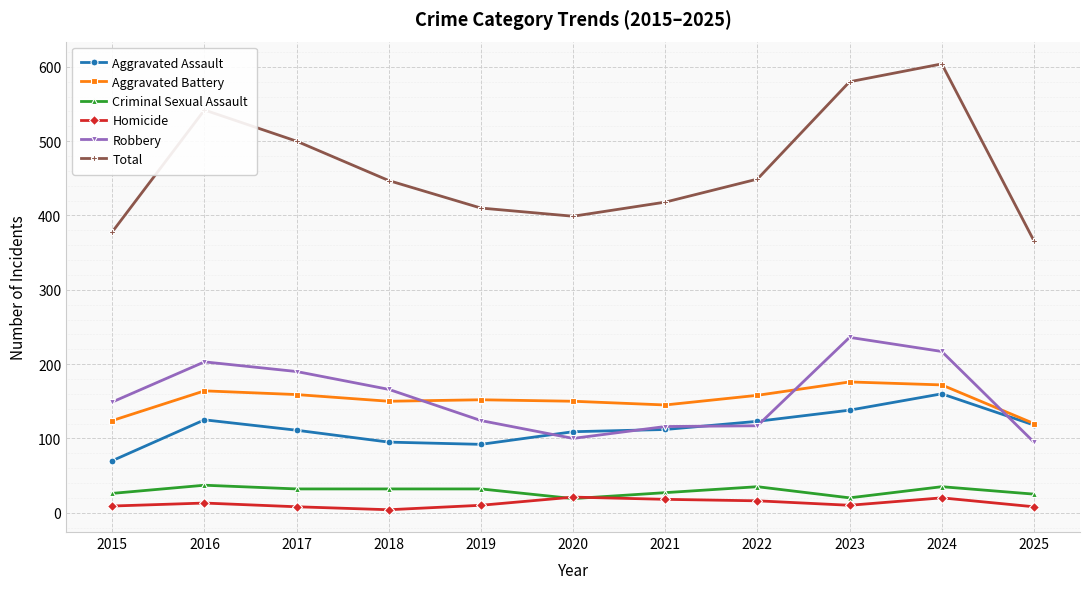

At how many categories does at least one series exceed 194?

11